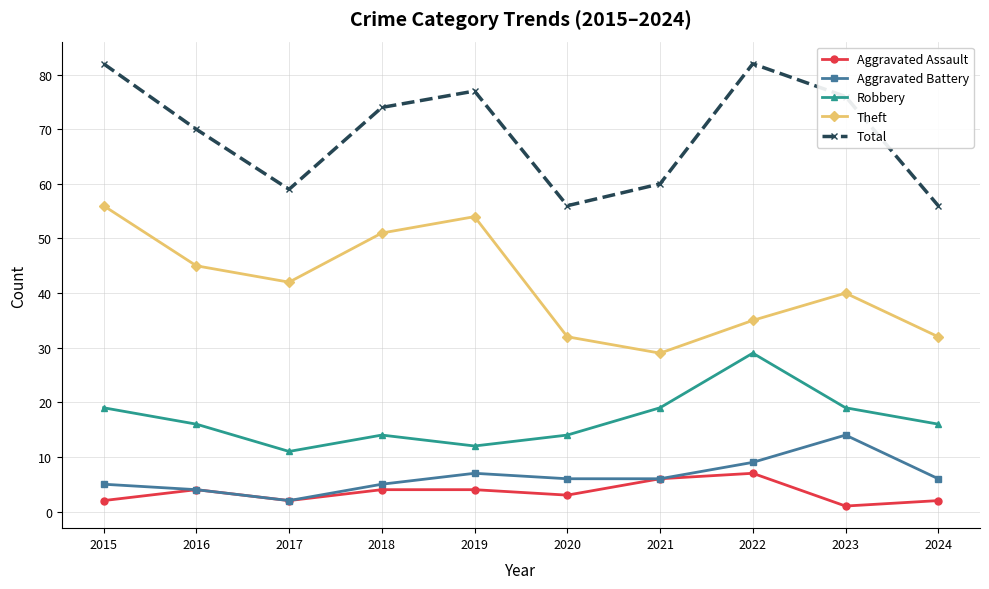

What is the maximum value for Theft?

56